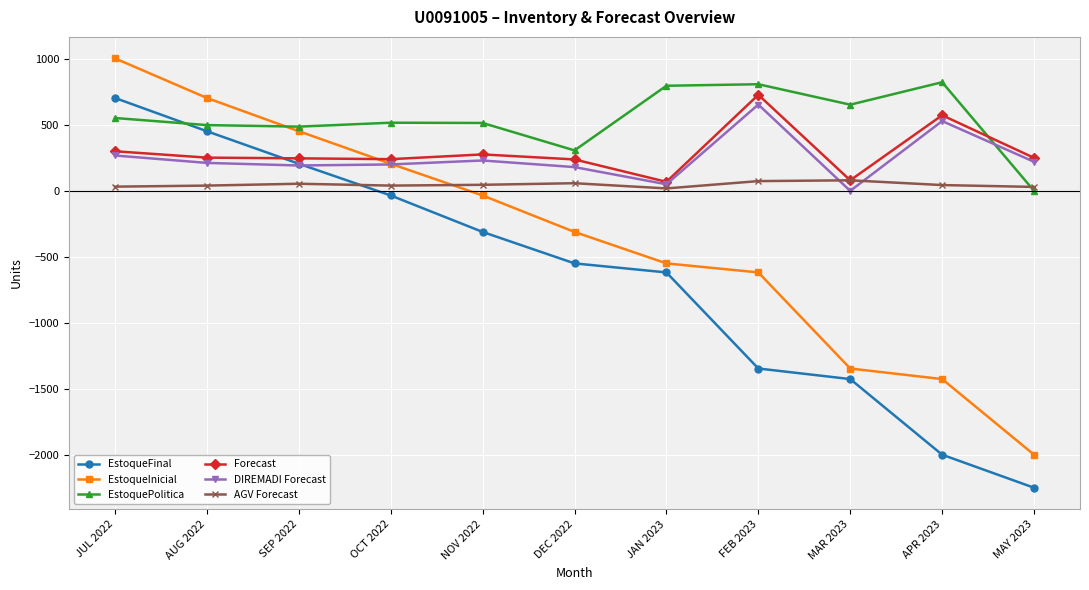

Between SEP 2022 and FEB 2023, which series saw the biggest shift?

EstoqueFinal